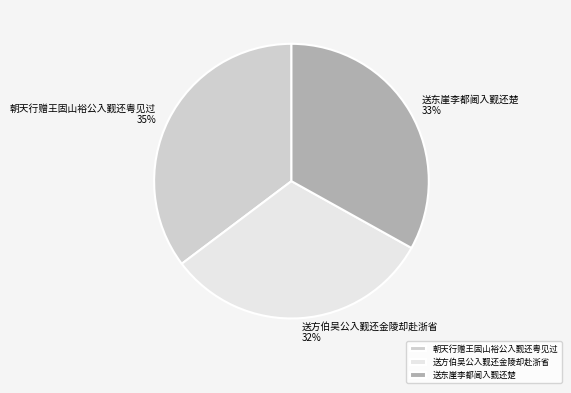

Is it true that 送方伯吴公入觐还金陵却赴浙省 is 19% of the pie?

False